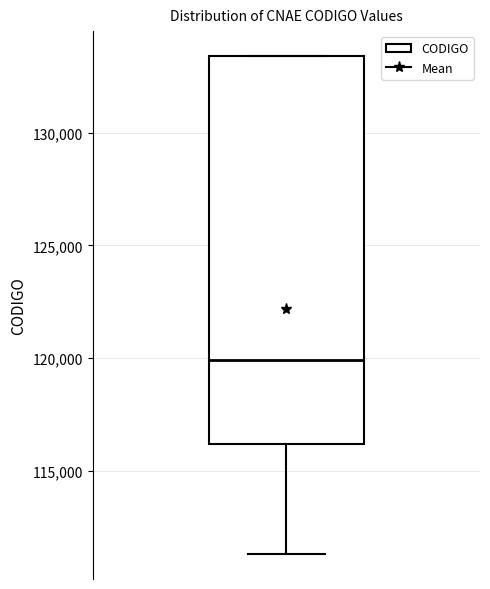

Where is the upper edge of the box on the y-axis? The values are not printed on the chart, so give them approximately, as read against the axis.

133500